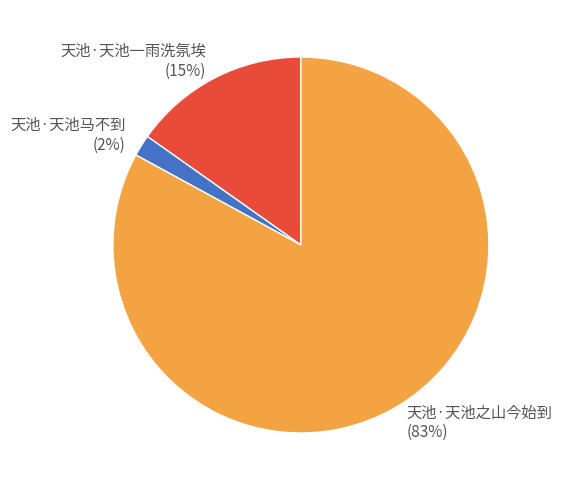

To the nearest percent, what is the average slice percentage?

33%